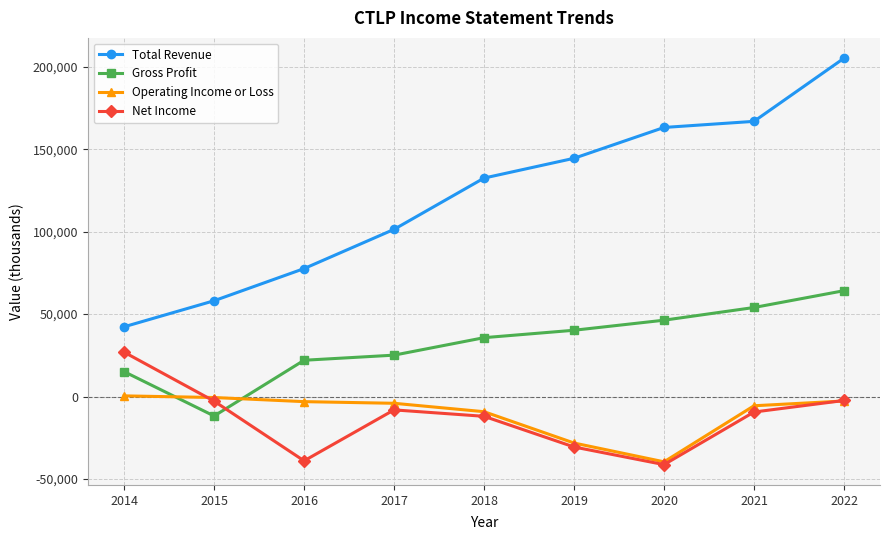

The Gross Profit series shows 64200 at 2022. True or false?

True